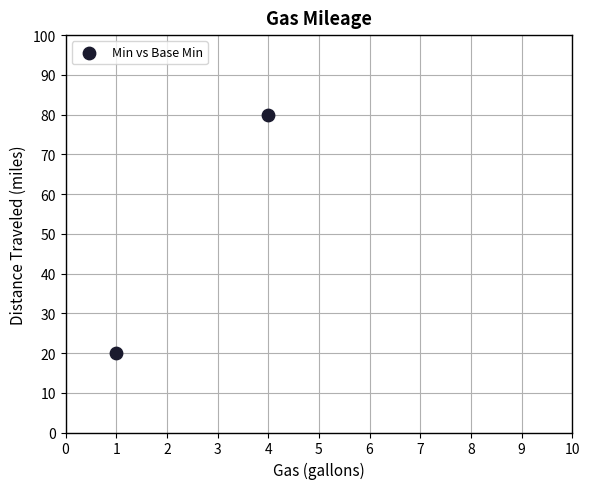

What is the range of Y values (max minus min)?

60